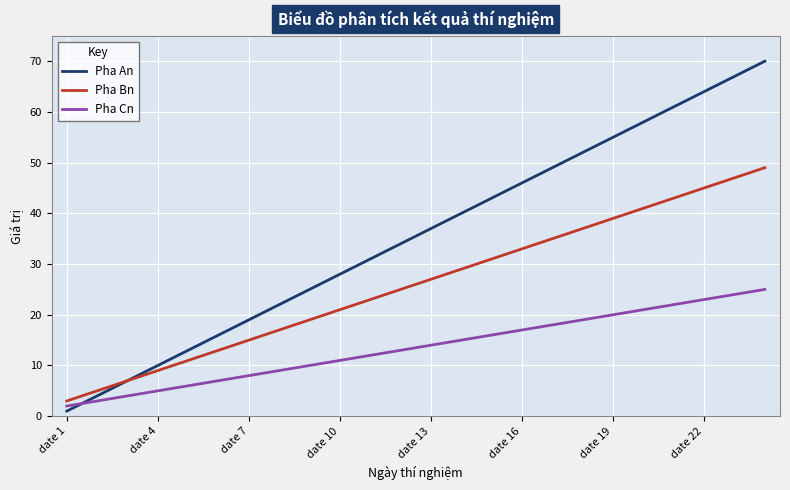

Reading left to right, list all the values displayed in this chart.

Pha An: 1	4	7	10	13	16	19	22	25	28	31	34	37	40	43	46	49	52	55	58	61	64	67	70
Pha Bn: 3	5	7	9	11	13	15	17	19	21	23	25	27	29	31	33	35	37	39	41	43	45	47	49
Pha Cn: 2	3	4	5	6	7	8	9	10	11	12	13	14	15	16	17	18	19	20	21	22	23	24	25